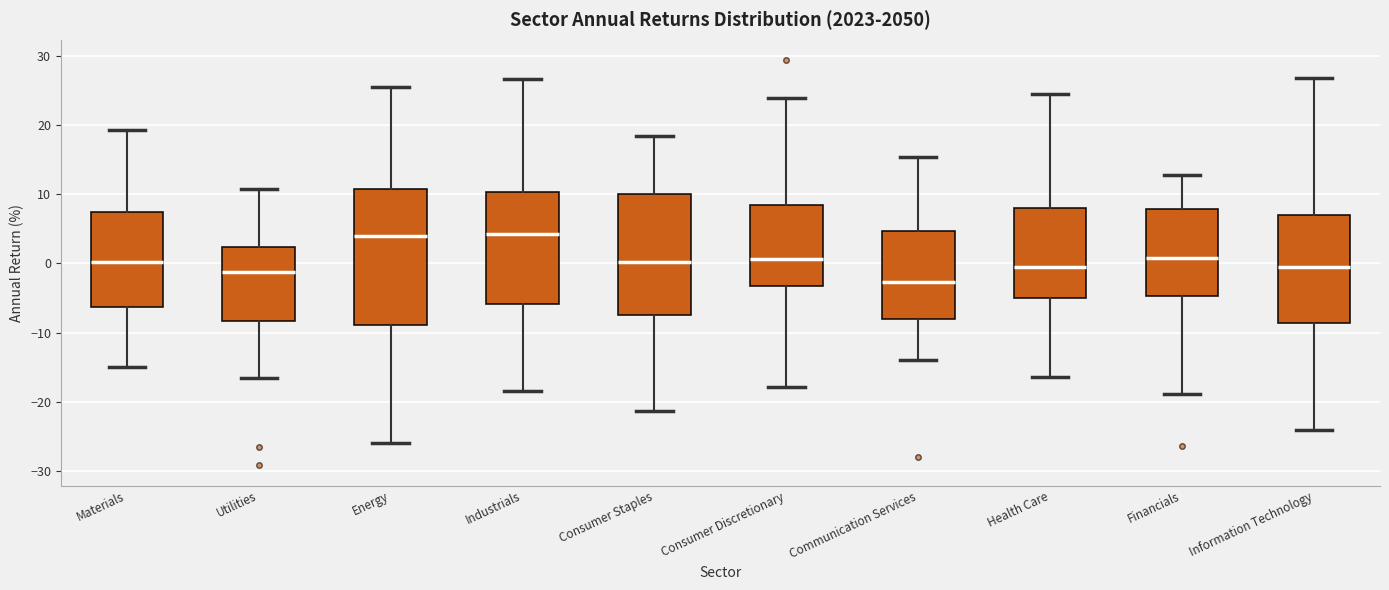

Reading left to right, transcribe this box plot: for each box, give where its median line is, the range the box spans, and where its two whiskers end, as read against the y-axis. The values are not printed on the chart, so give them approximately, as read against the axis.

Materials: median 0, box -6 to 7, whiskers -15 to 19
Utilities: median -1, box -8 to 2, whiskers -17 to 11
Energy: median 4, box -9 to 11, whiskers -26 to 26
Industrials: median 4, box -6 to 10, whiskers -18 to 27
Consumer Staples: median 0, box -7 to 10, whiskers -21 to 18
Consumer Discretionary: median 1, box -3 to 8, whiskers -18 to 24
Communication Services: median -3, box -8 to 5, whiskers -14 to 15
Health Care: median -1, box -5 to 8, whiskers -16 to 25
Financials: median 1, box -5 to 8, whiskers -19 to 13
Information Technology: median 0, box -9 to 7, whiskers -24 to 27